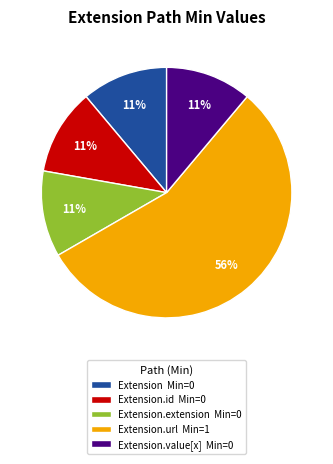

Is it true that Extension.id Min=0 is 3% of the pie?

False